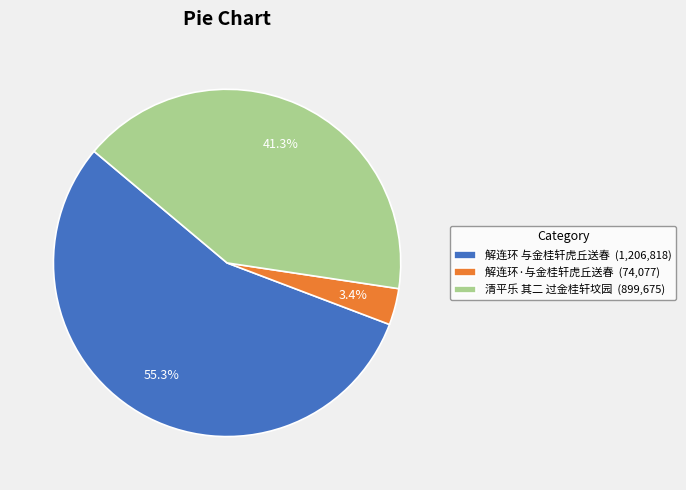

Do 解连环 与金桂轩虎丘送春 and 清平乐 其二 过金桂轩坟园 together represent more than half of the pie?

Yes